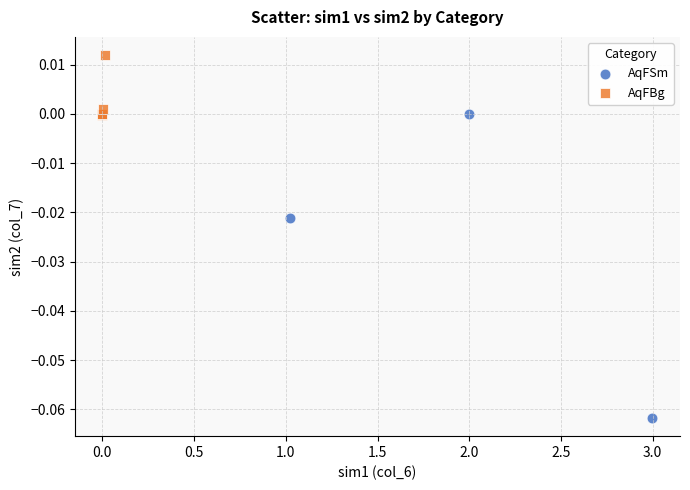

Which series contains the lowest Y value?

AqFSm